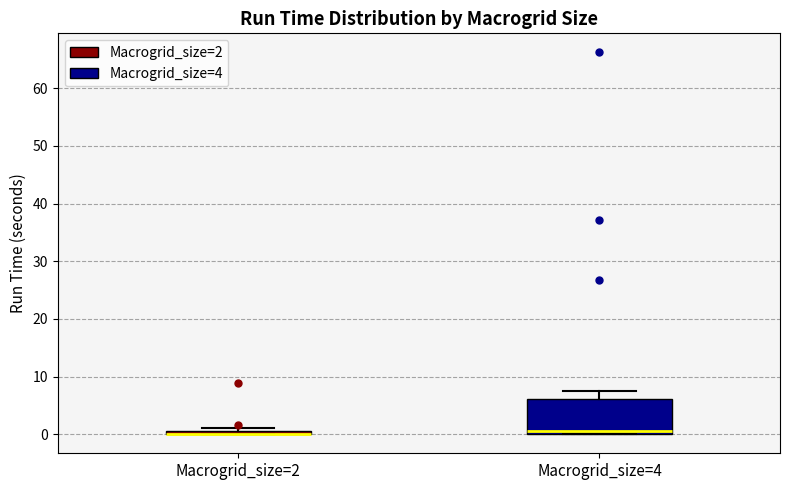

Which box is the tallest, from its lower edge to its upper edge?

Macrogrid_size=4